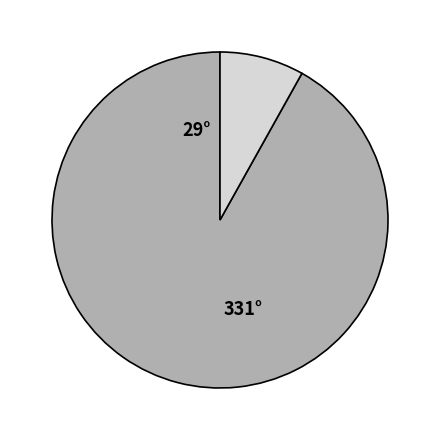

Count the number of slices in the pie.

2